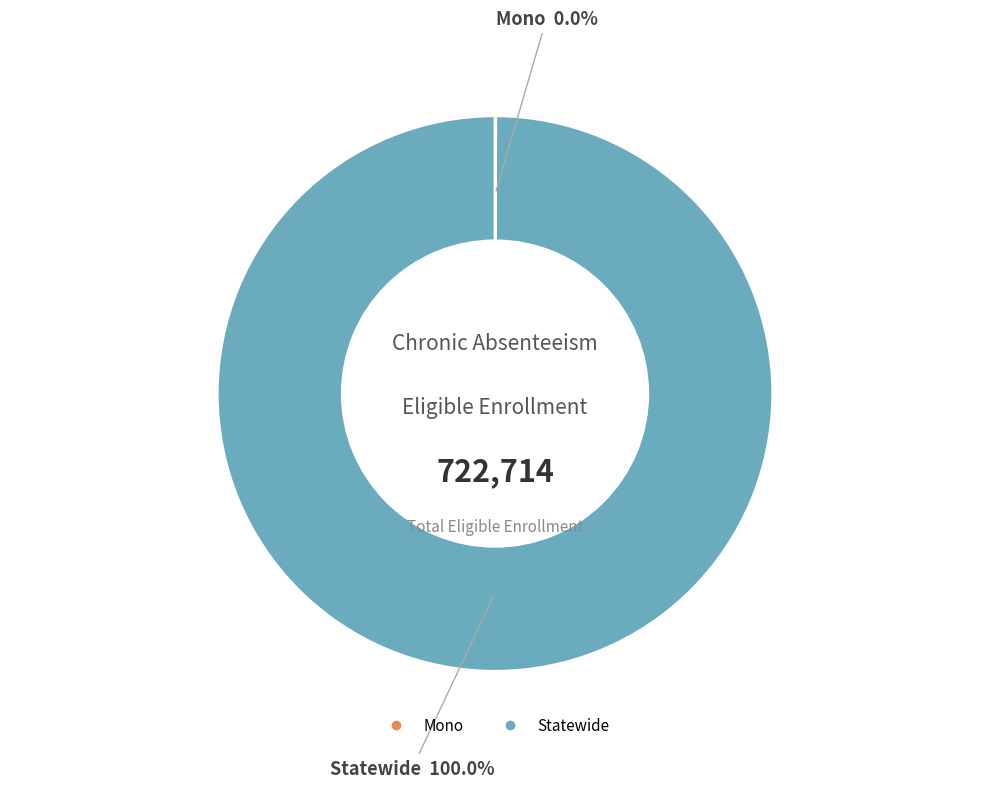

What is the majority slice?

Statewide